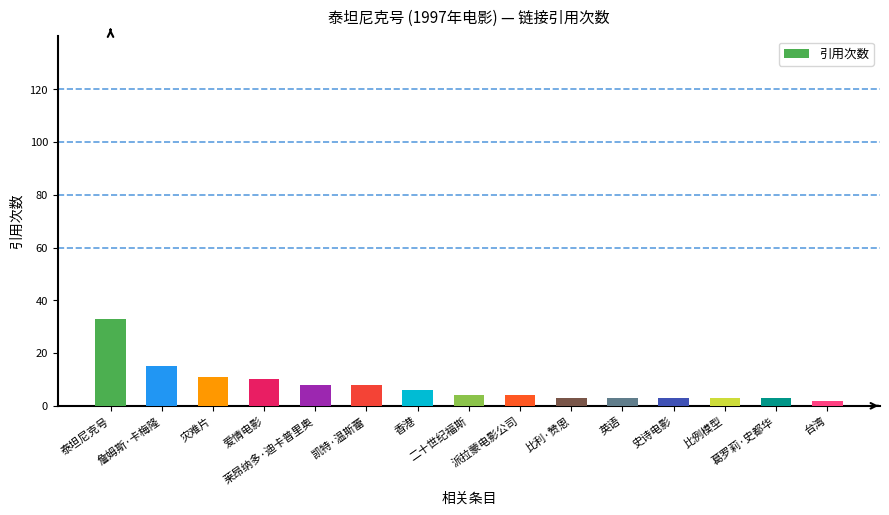

What is the maximum value shown in the chart?

33